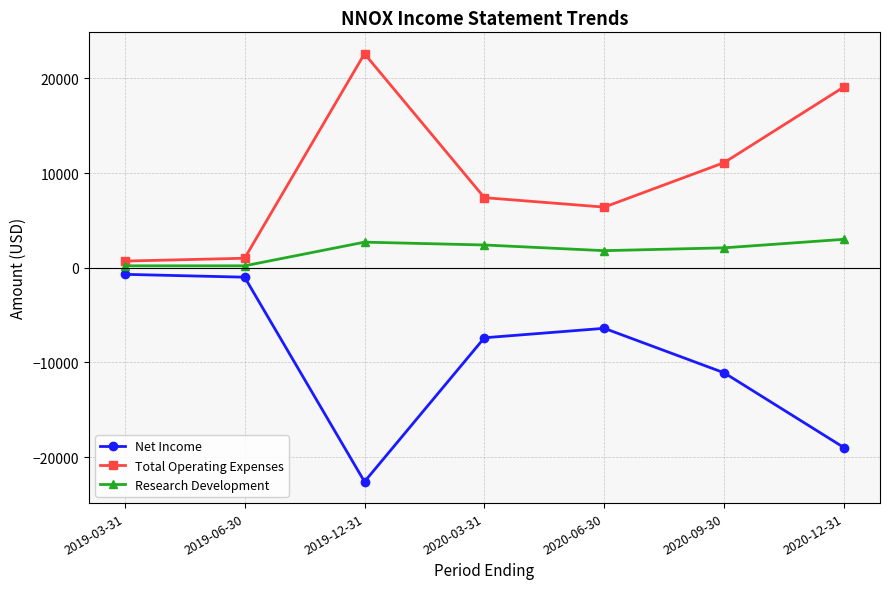

True or false: Net Income and Total Operating Expenses cross at least once.

False